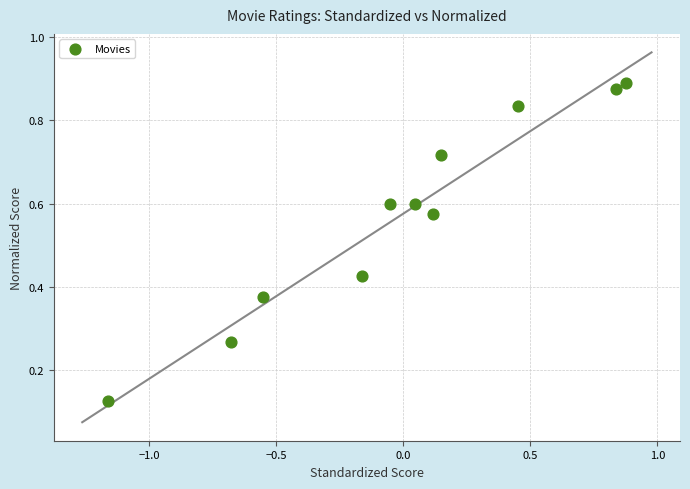

What is the range of X values (max minus min)?

2.0